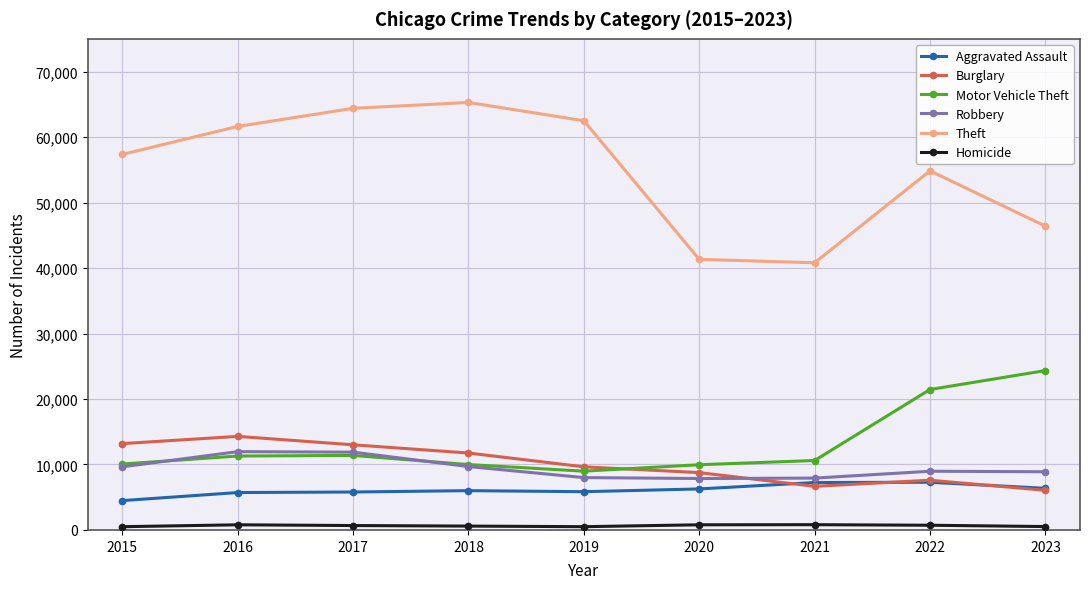

Does the chart have visible grid lines?

Yes